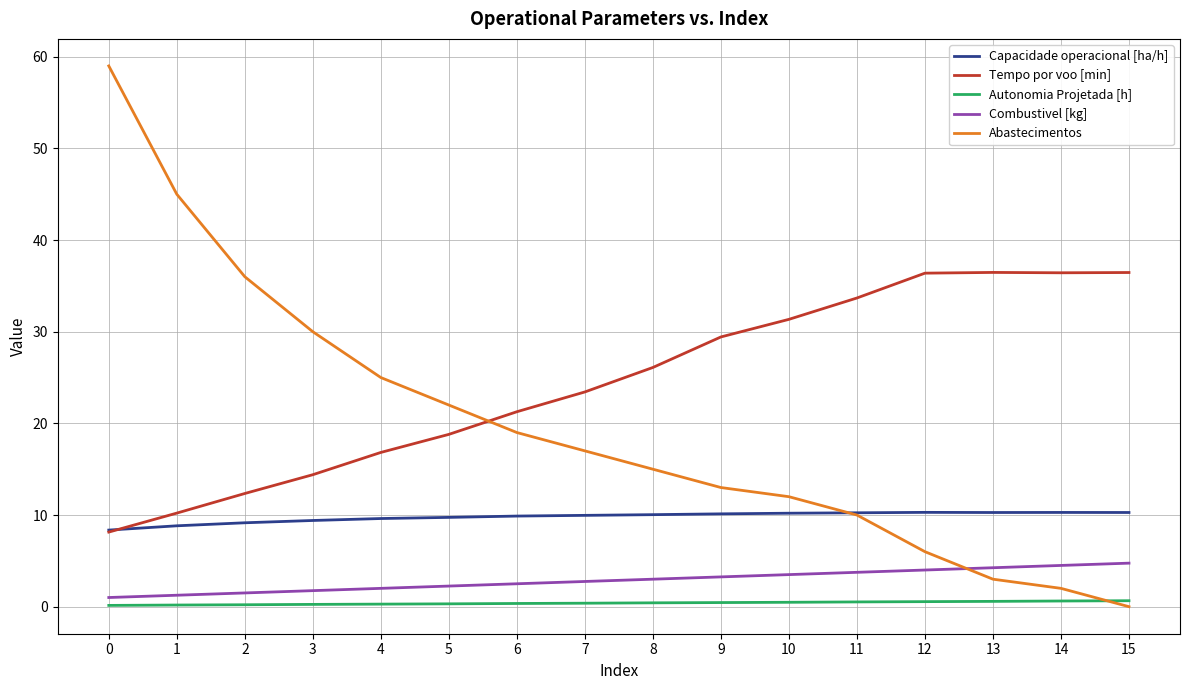

What is the approximate value of Abastecimentos at 1?

45.0